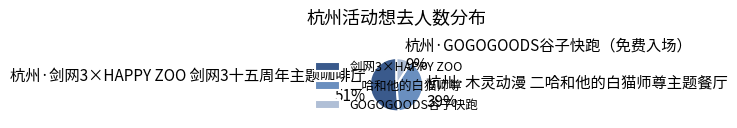

How many segments does this pie chart have?

3